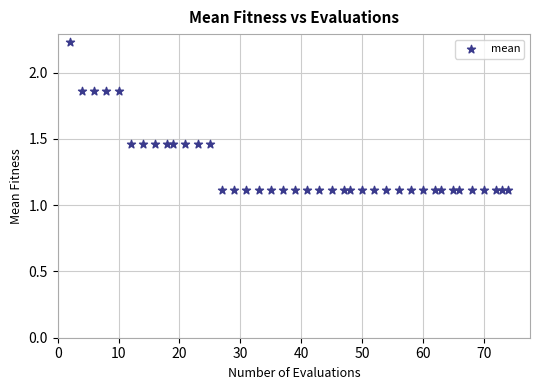

What is the range of X values (max minus min)?

72.0